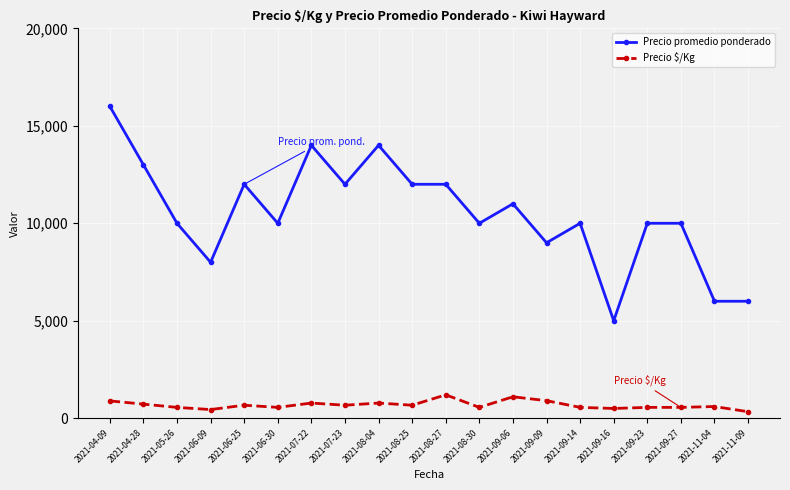

How many data points does each series have?

20